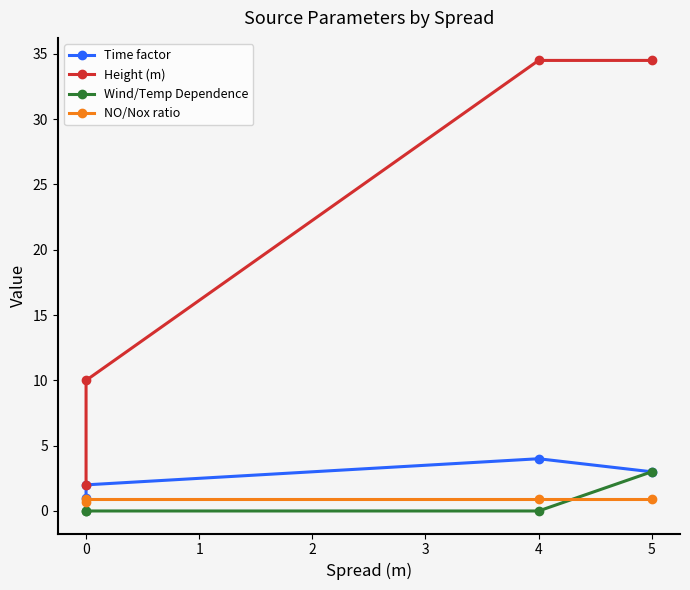

True or false: NO/Nox ratio and Height (m) cross at least once.

False